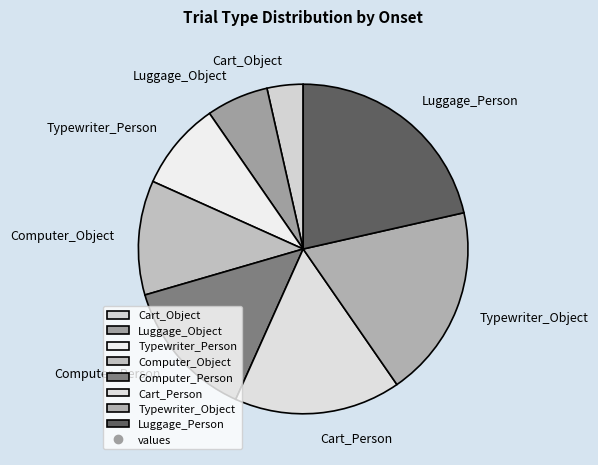

Is there any slice that represents more than half of the pie?

No